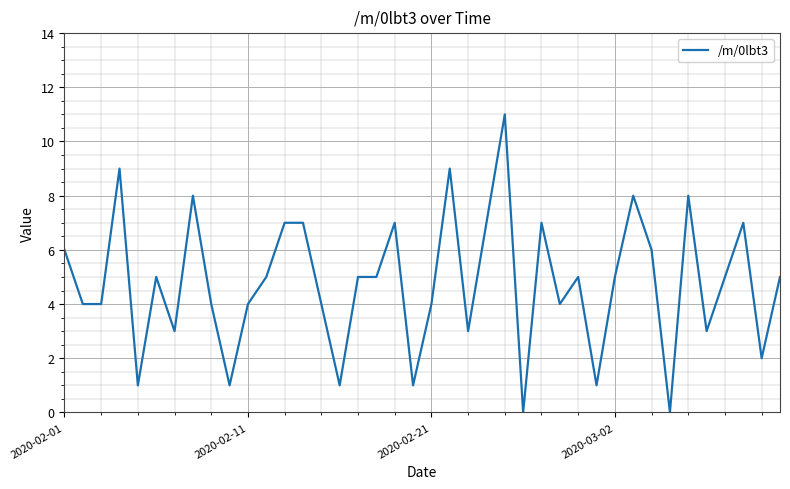

What is the maximum value shown in the chart?

11